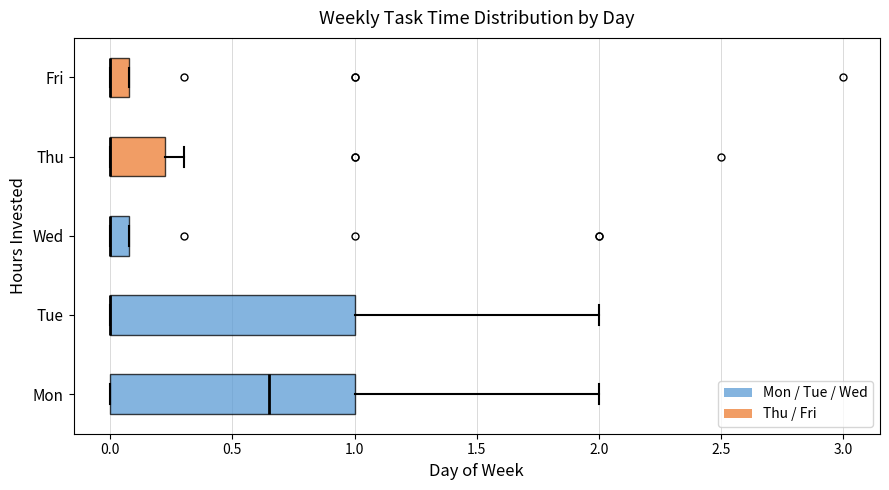

Where is the left edge of the box for Thu on the x-axis? The values are not printed on the chart, so give them approximately, as read against the axis.

0.00